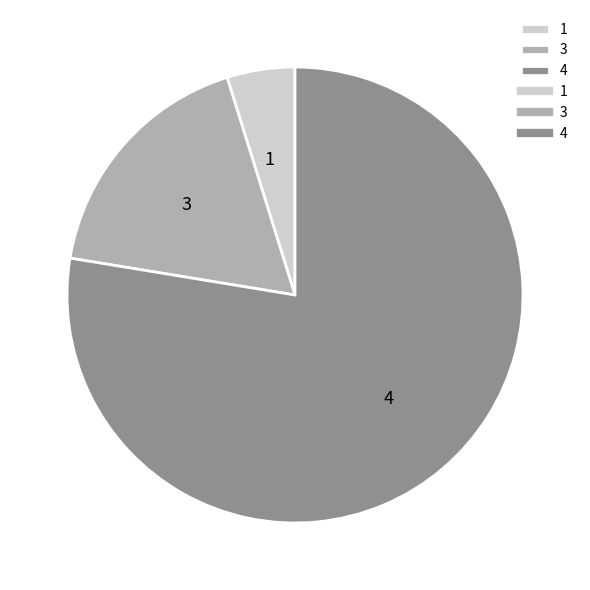

Rank the categories by value from lowest to highest.

1, 3, 4